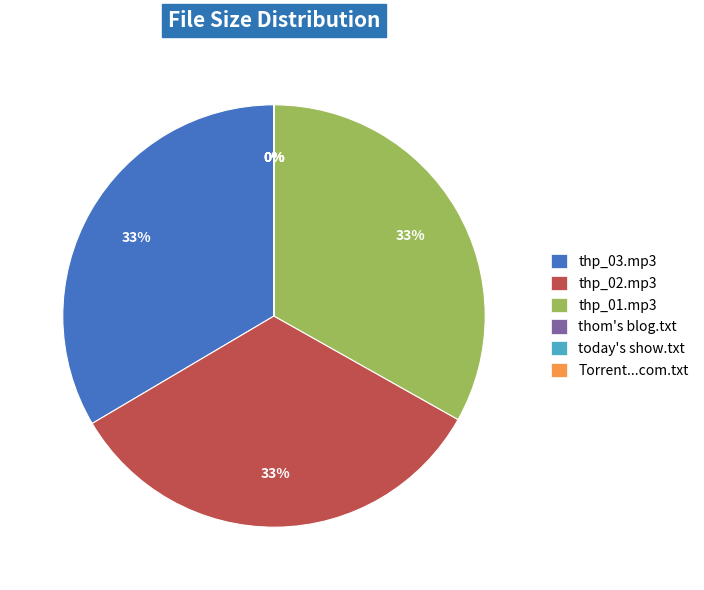

To the nearest percent, what is the difference between the largest and smallest slice percentages?

33%